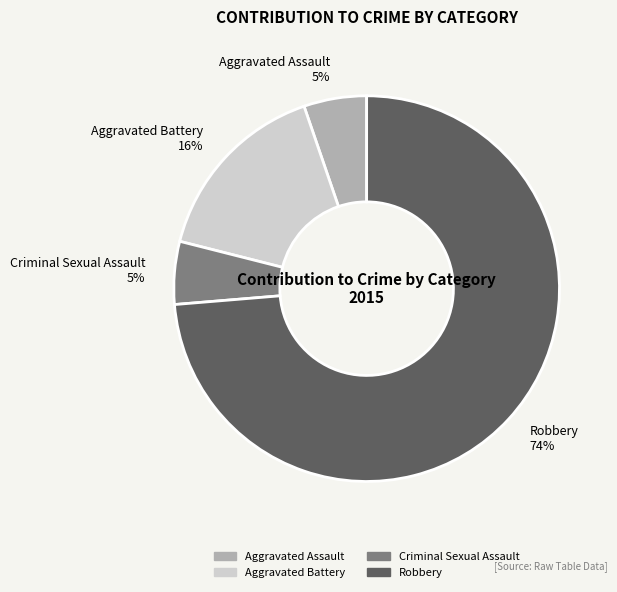

What percentage is the Criminal Sexual Assault slice, to the nearest percent?

5%